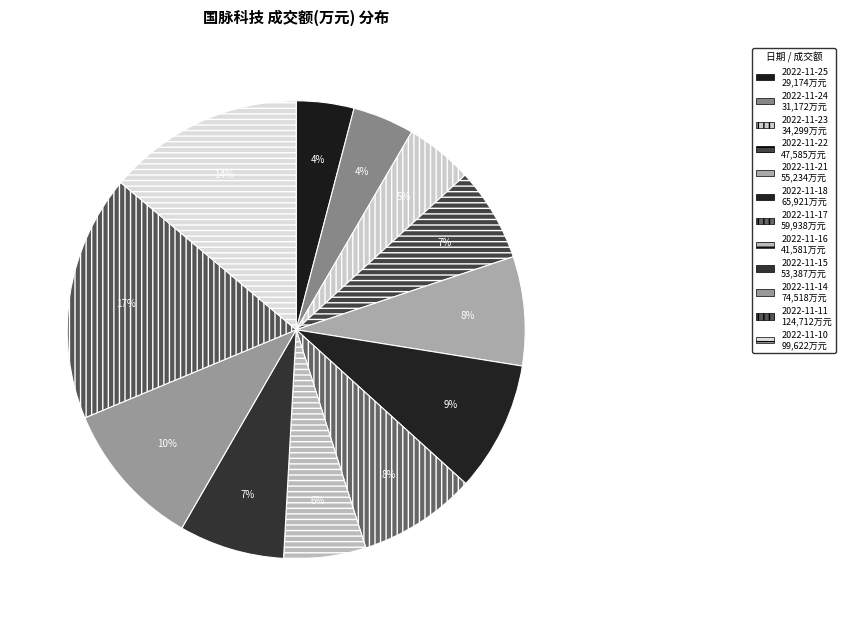

Does any single category account for the majority?

No